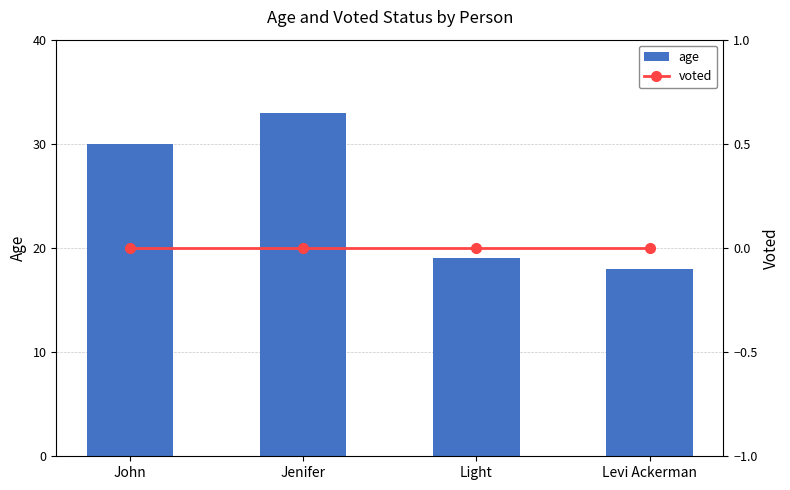

Where is age nearest to the value 25?

John